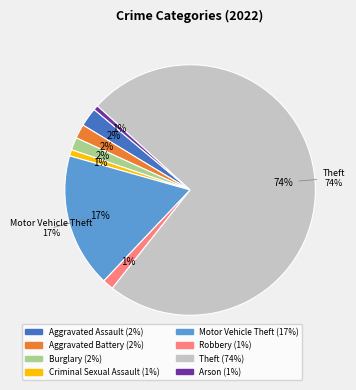

How much of the chart is everything except Robbery?

98.6%